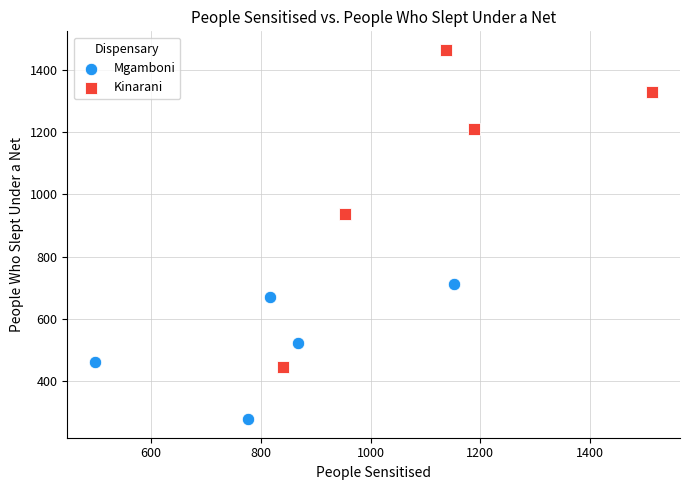

Which series has the widest spread of Y values?

Kinarani